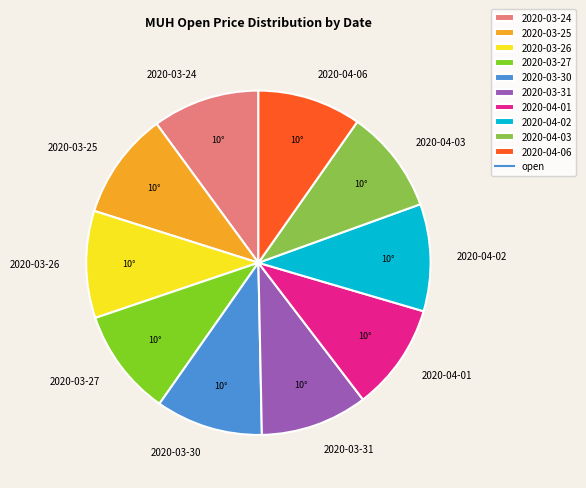

Does 2020-03-31 account for over 50% of the chart?

No